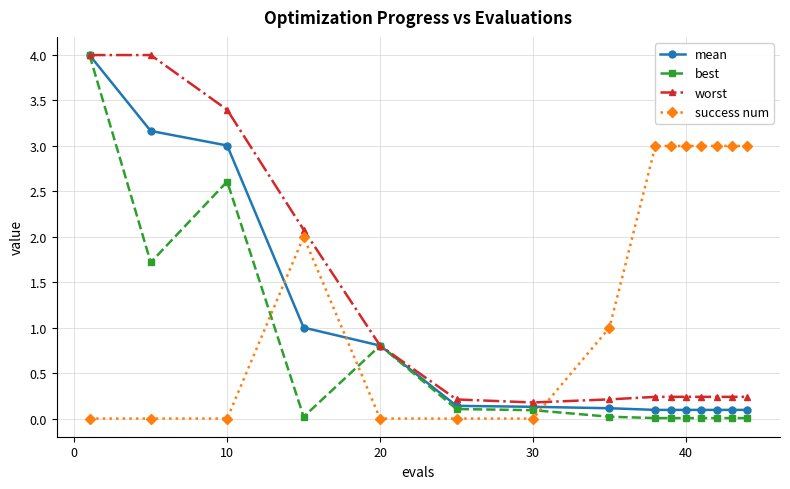

What is the highest value of the mean series?

4.0